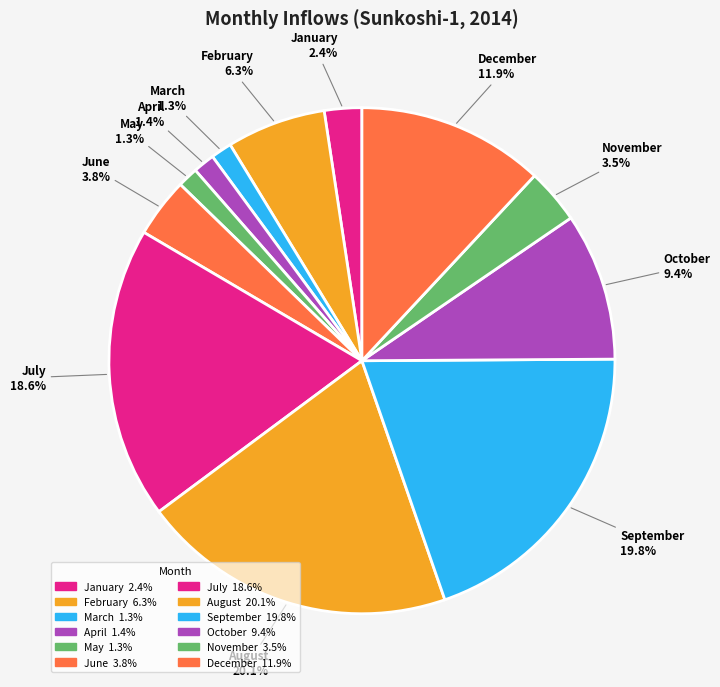

How many segments does this pie chart have?

12